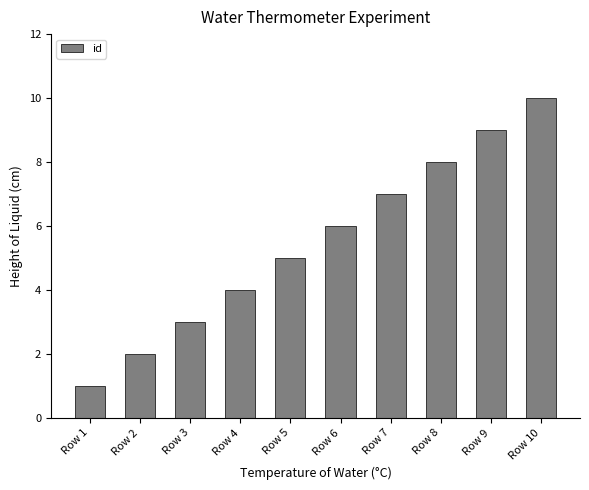

What is the approximate value at Row 3?

3